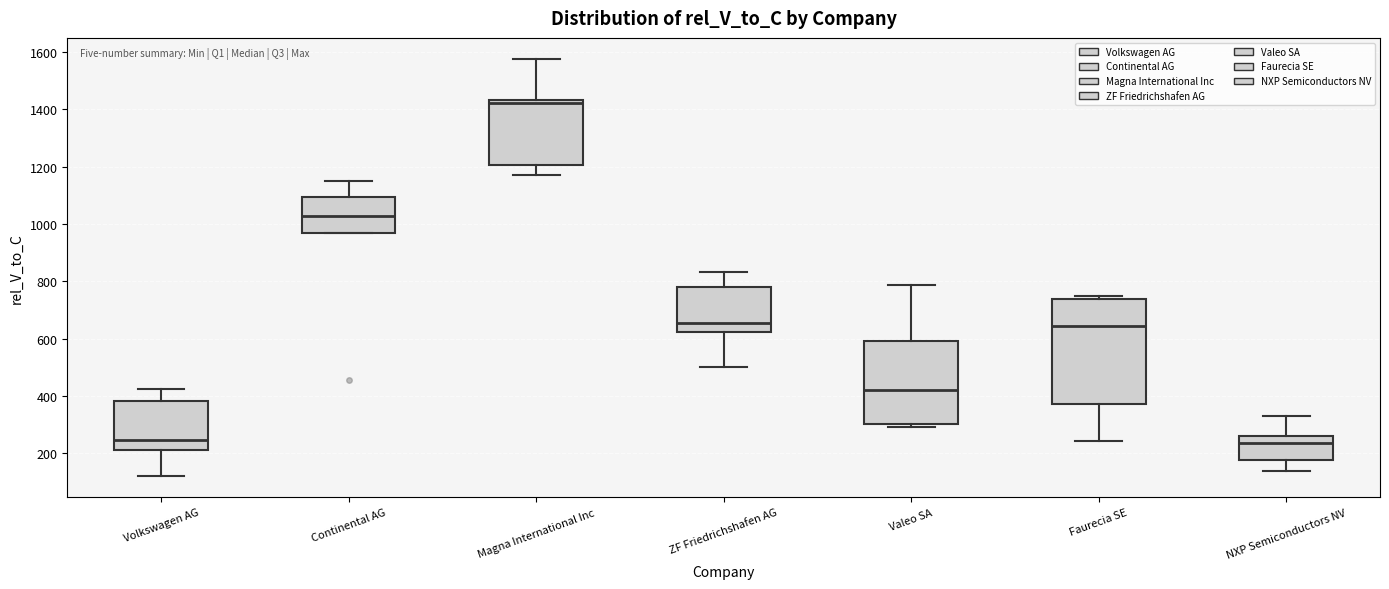

Comparing the boxes themselves (not the whiskers), which one is the tallest?

Faurecia SE